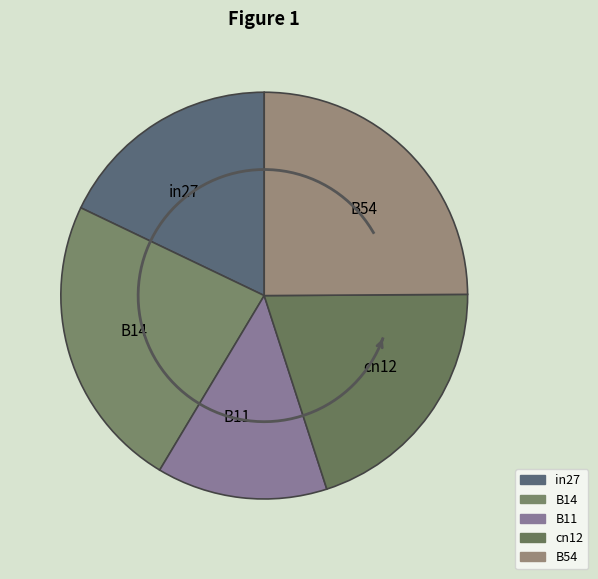

Is there a majority slice in this chart?

No